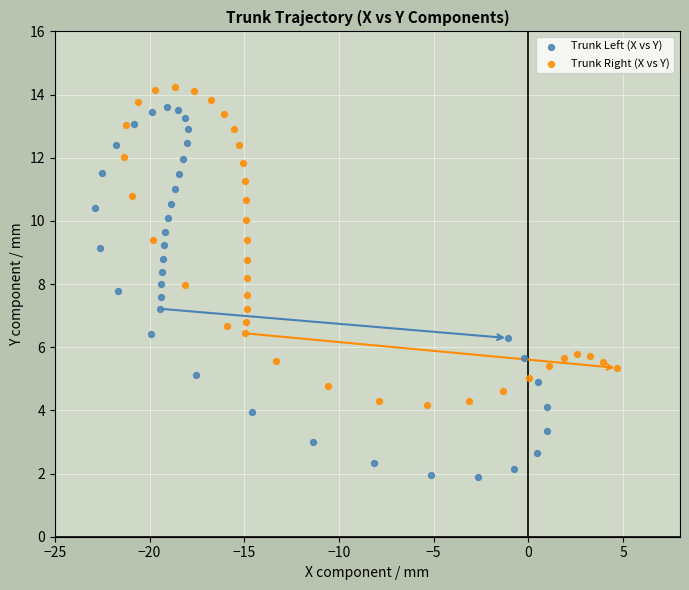

What are all the series names shown in the legend?

Trunk Left (X vs Y), Trunk Right (X vs Y)